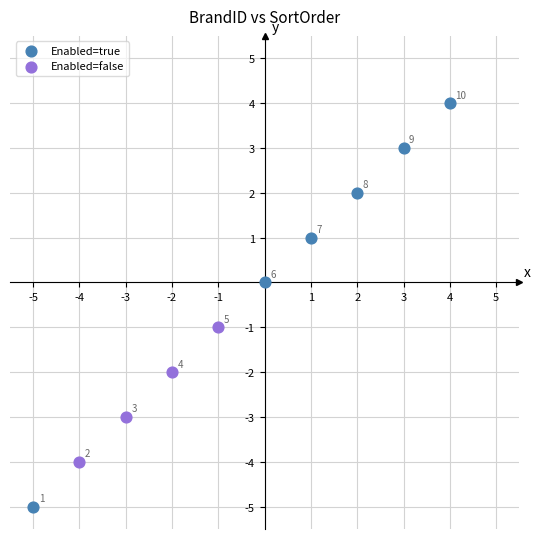

What are all the series names shown in the legend?

Enabled=true, Enabled=false